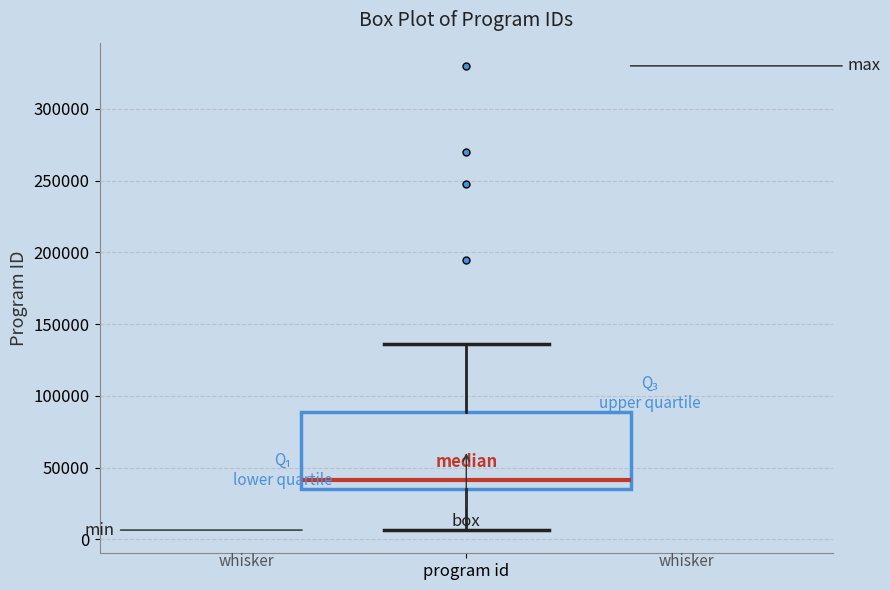

Transcribe this box plot: give where the median line is, the range the box spans, and where the two whiskers end, as read against the y-axis. The values are not printed on the chart, so give them approximately, as read against the axis.

median 40000, box 35000 to 90000, whiskers 5000 to 135000